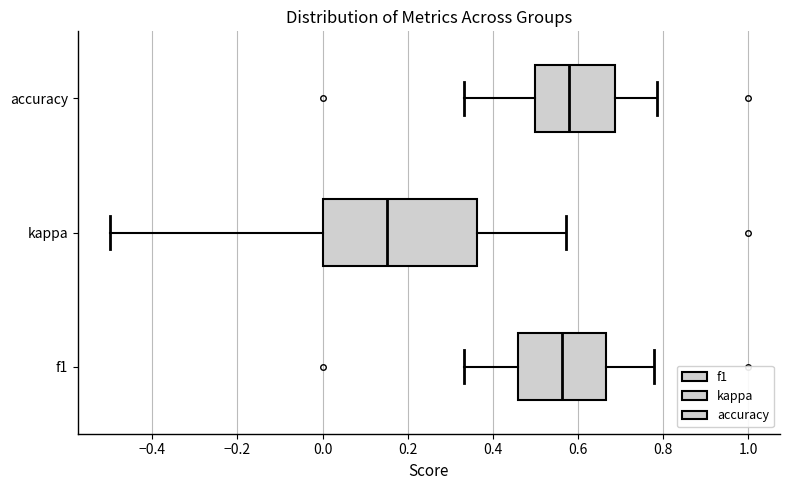

Reading bottom to top, transcribe this box plot: for each box, give where its median line is, the range the box spans, and where its two whiskers end, as read against the x-axis. The values are not printed on the chart, so give them approximately, as read against the axis.

f1: median 0.56, box 0.46 to 0.66, whiskers 0.34 to 0.78
kappa: median 0.16, box 0.00 to 0.36, whiskers -0.50 to 0.58
accuracy: median 0.58, box 0.50 to 0.68, whiskers 0.34 to 0.78